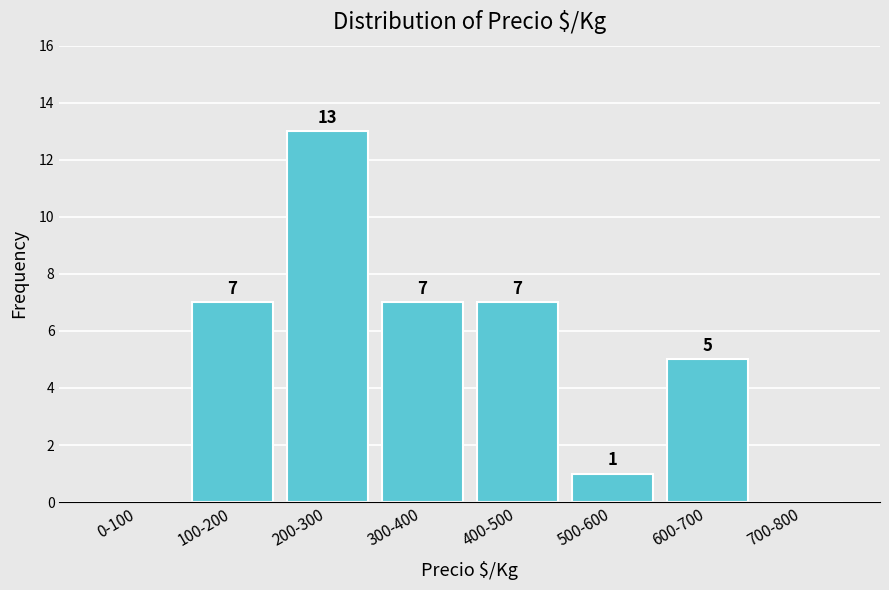

Reading right to left, transcribe all the data shown in this chart.

700-800=0	600-700=5	500-600=1	400-500=7	300-400=7	200-300=13	100-200=7	0-100=0